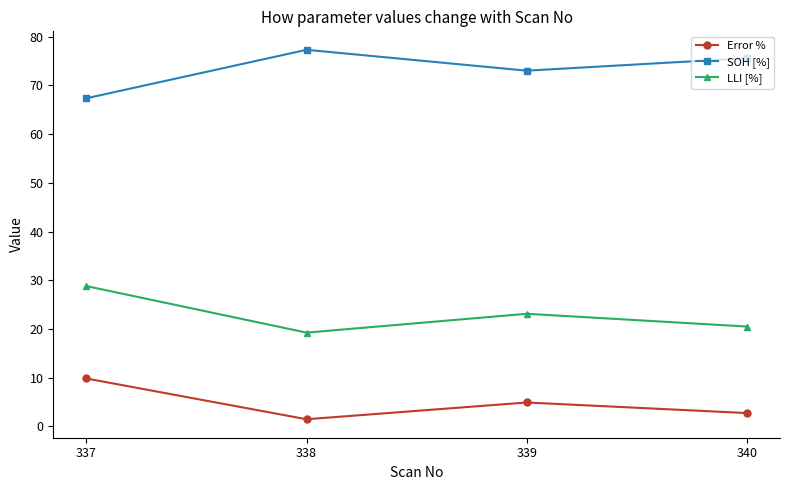

What is the difference between the maximum and second lowest values in the Error % series?

7.1